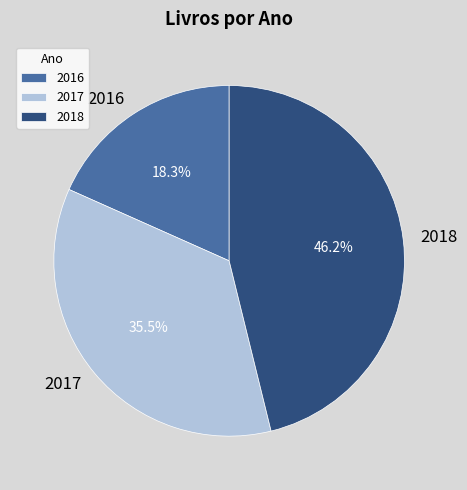

Count the number of slices in the pie.

3